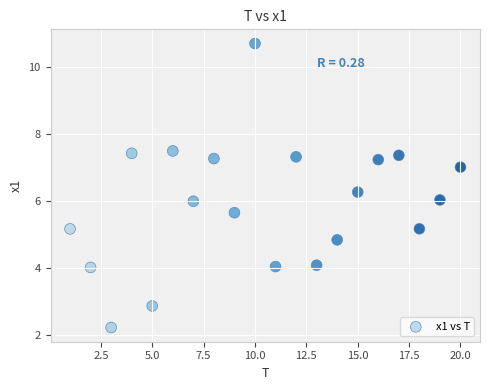

What is the range of X values (max minus min)?

19.0